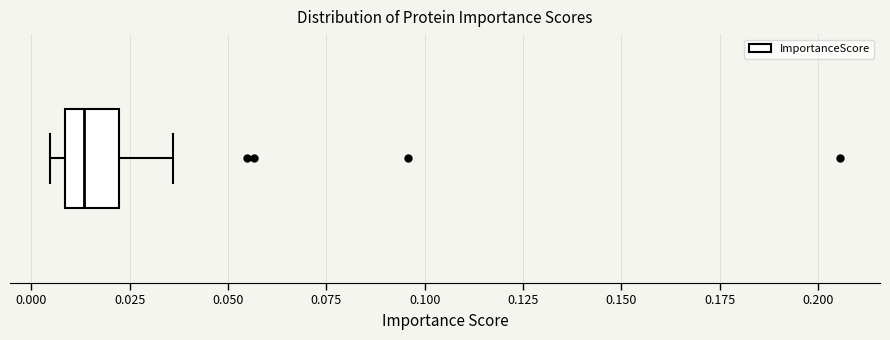

Where is the right edge of the box on the x-axis? The values are not printed on the chart, so give them approximately, as read against the axis.

0.020